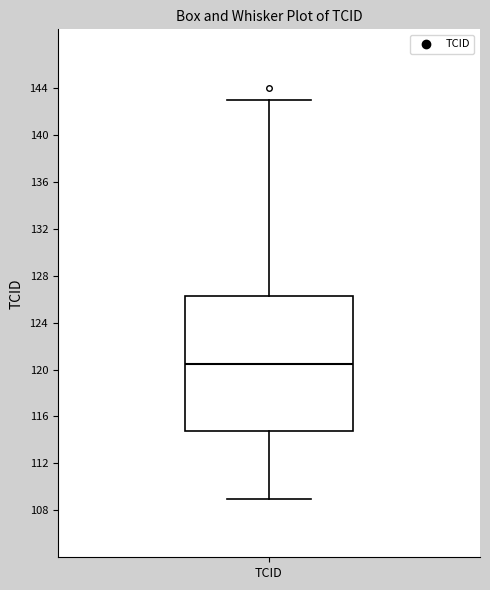

Transcribe this box plot: give where the median line is, the range the box spans, and where the two whiskers end, as read against the y-axis. The values are not printed on the chart, so give them approximately, as read against the axis.

median 120.5, box 115.0 to 126.5, whiskers 109.0 to 143.0